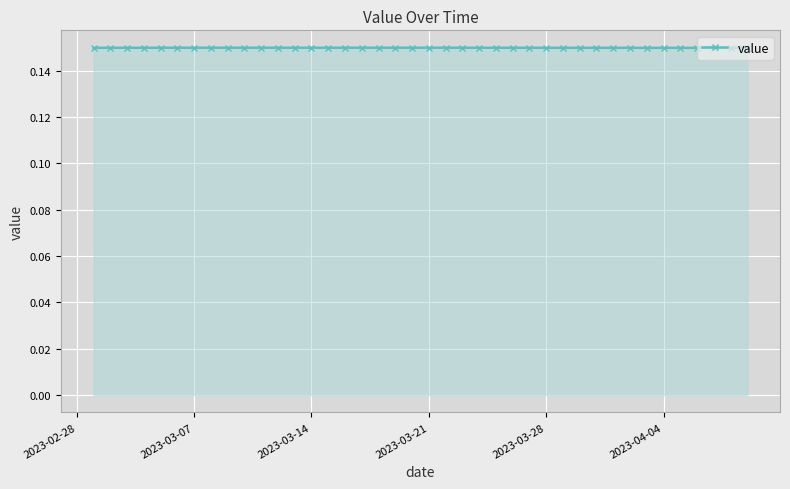

What is the sum of all values?

6.0